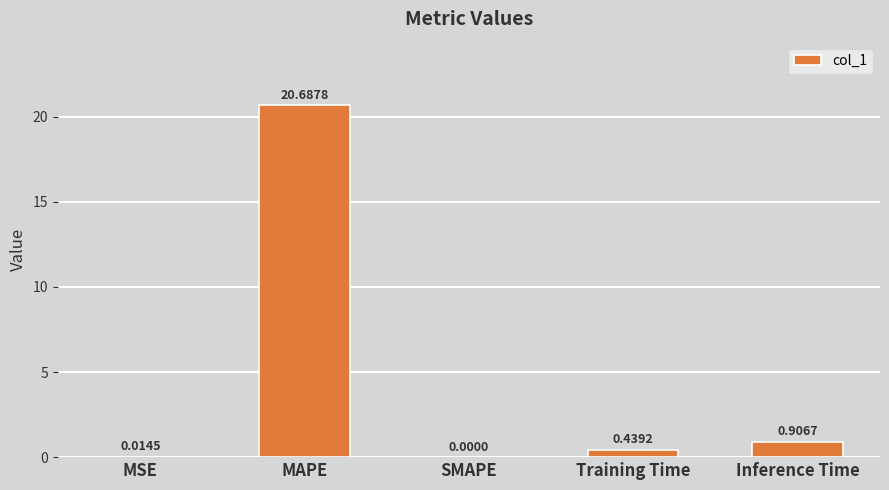

Where is the data nearest to the value 10?

Inference Time